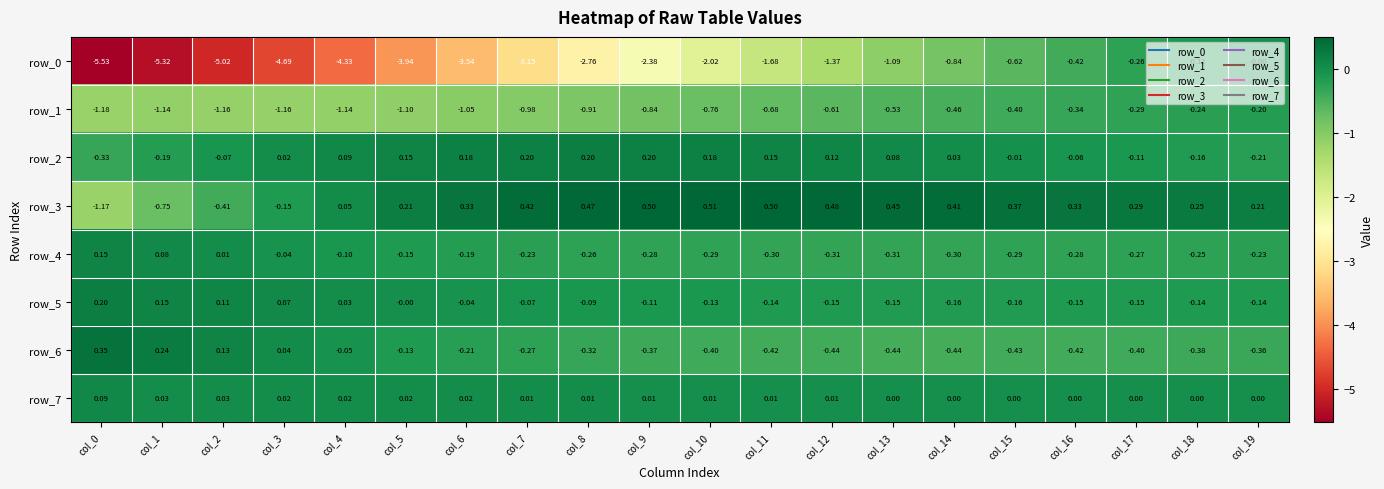

Where is row_1 nearest to the value 0?

col_19